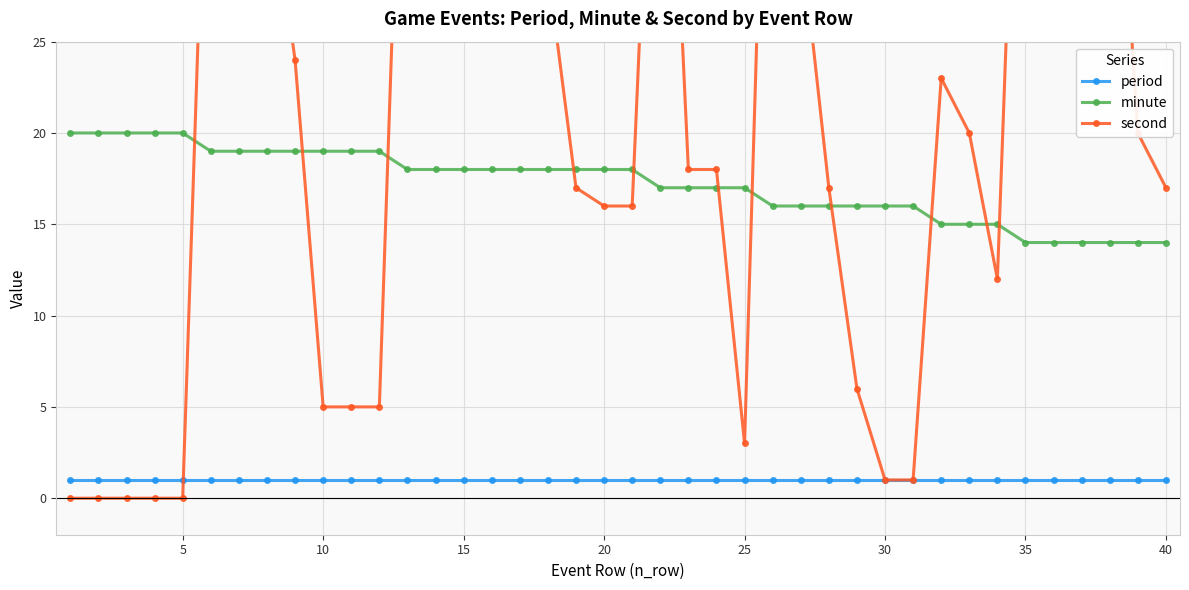

What is the minimum value for minute?

14